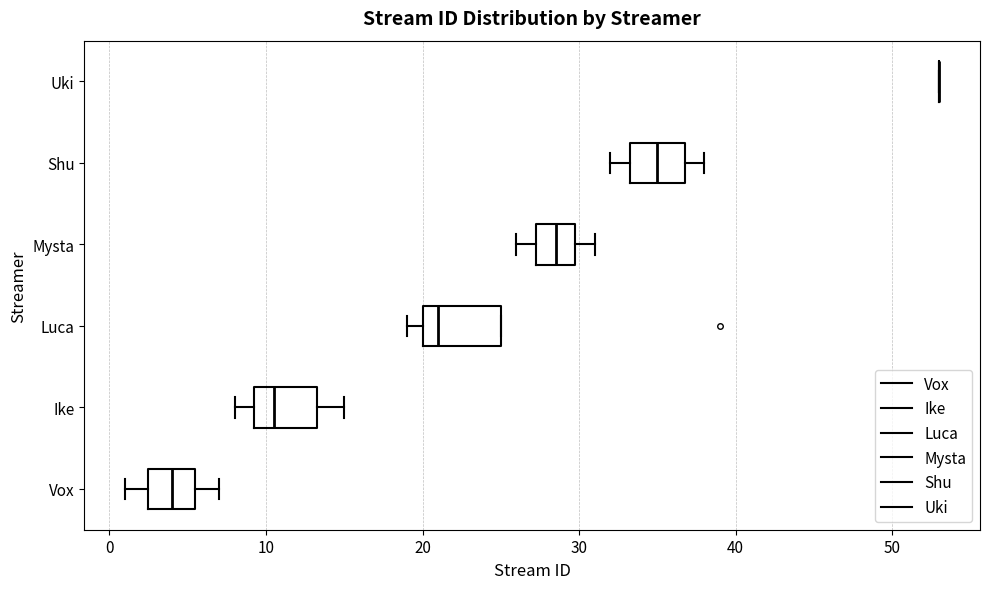

Comparing the boxes themselves (not the whiskers), which one is the widest?

Luca